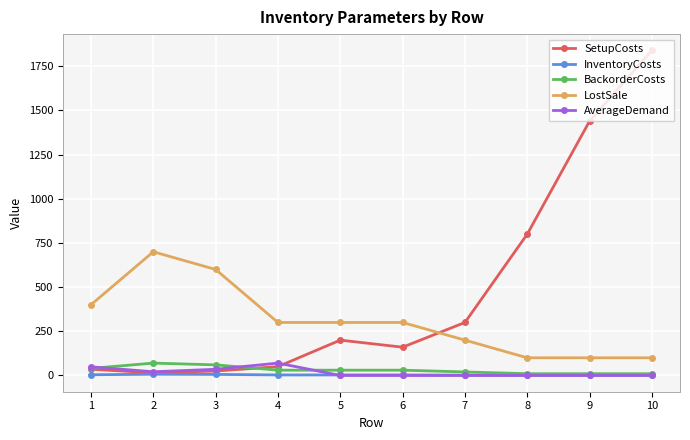

Where is the first local maximum for LostSale?

2